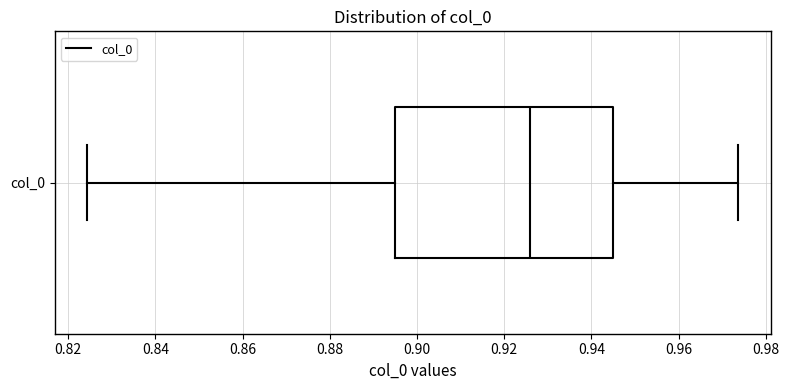

Transcribe this box plot: give where the median line is, the range the box spans, and where the two whiskers end, as read against the x-axis. The values are not printed on the chart, so give them approximately, as read against the axis.

median 0.926, box 0.896 to 0.944, whiskers 0.824 to 0.974